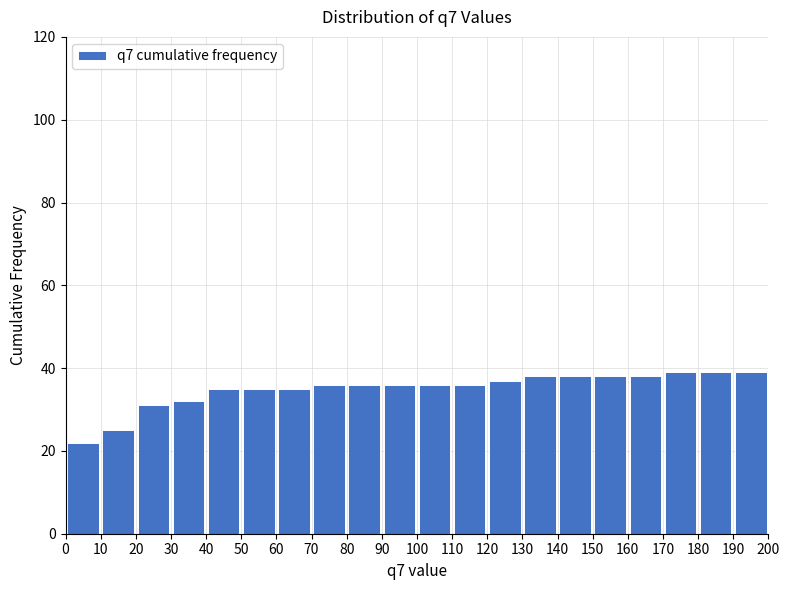

How tall is the bar that spans 160 to 170 on the x-axis? The values are not printed on the chart, so give them approximately, as read against the axis.

38